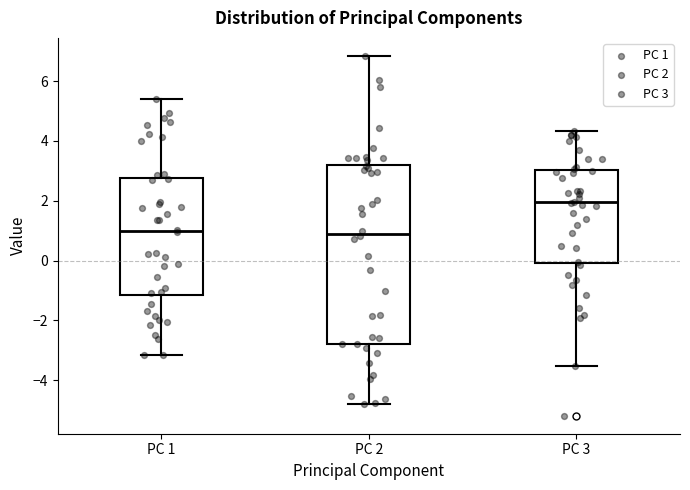

Reading left to right, transcribe this box plot: for each box, give where its median line is, the range the box spans, and where its two whiskers end, as read against the y-axis. The values are not printed on the chart, so give them approximately, as read against the axis.

PC 1: median 1.0, box -1.2 to 2.8, whiskers -3.2 to 5.4
PC 2: median 0.8, box -2.8 to 3.2, whiskers -4.8 to 6.8
PC 3: median 2.0, box 0.0 to 3.0, whiskers -3.6 to 4.4